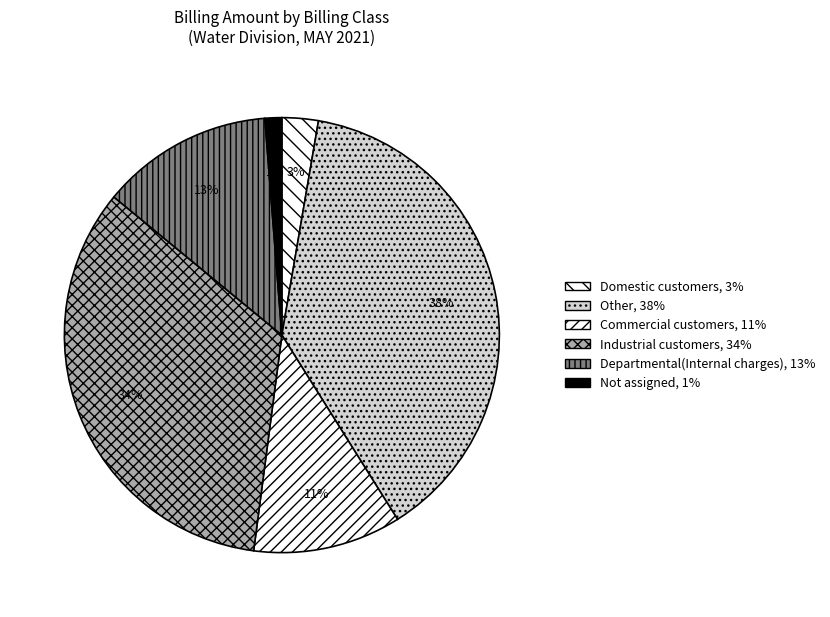

What is the largest slice in the pie chart?

Other